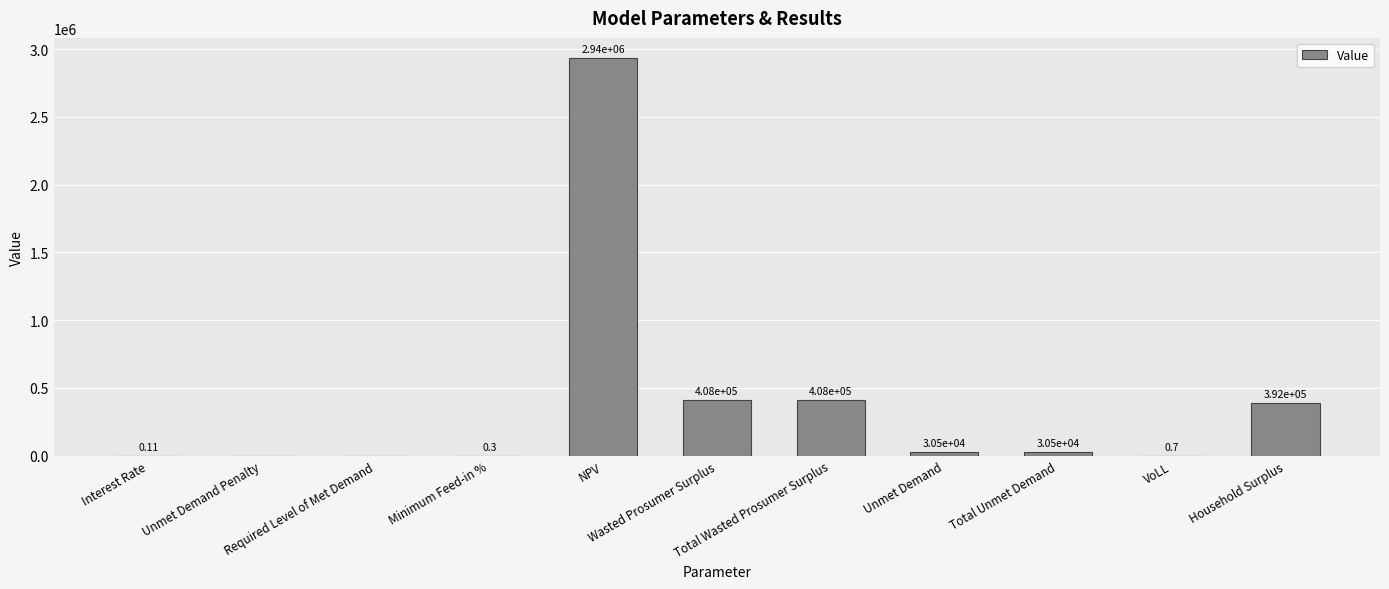

The chart shows a value of 407859.7 at Wasted Prosumer Surplus. True or false?

True